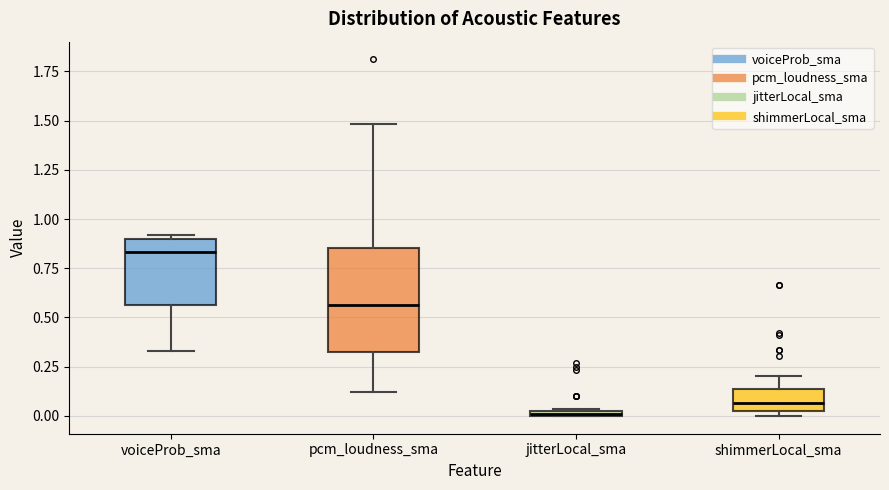

Which box has the highest median line?

voiceProb_sma